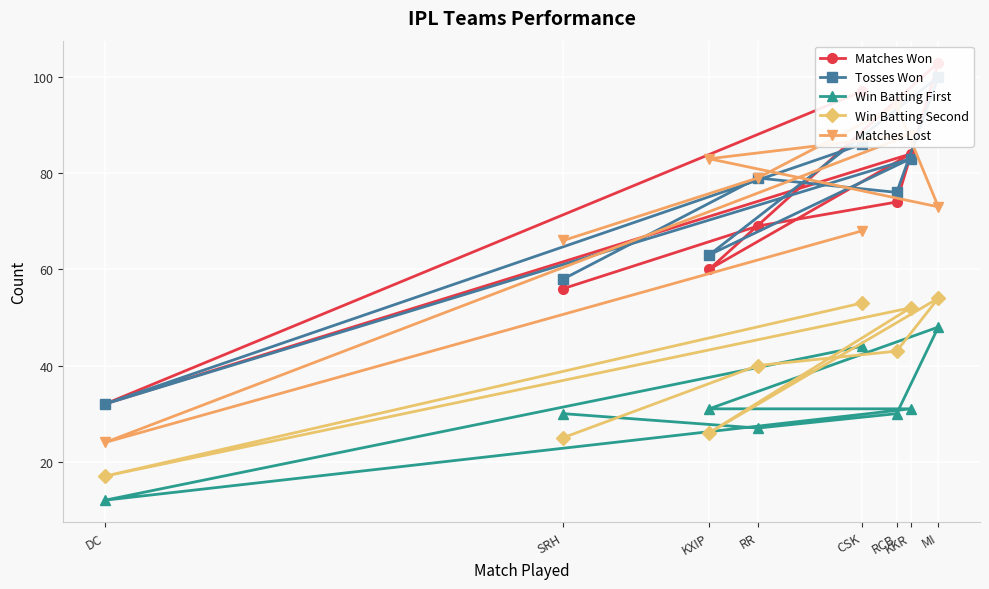

True or false: Win Batting First has a value of 44 at CSK.

True